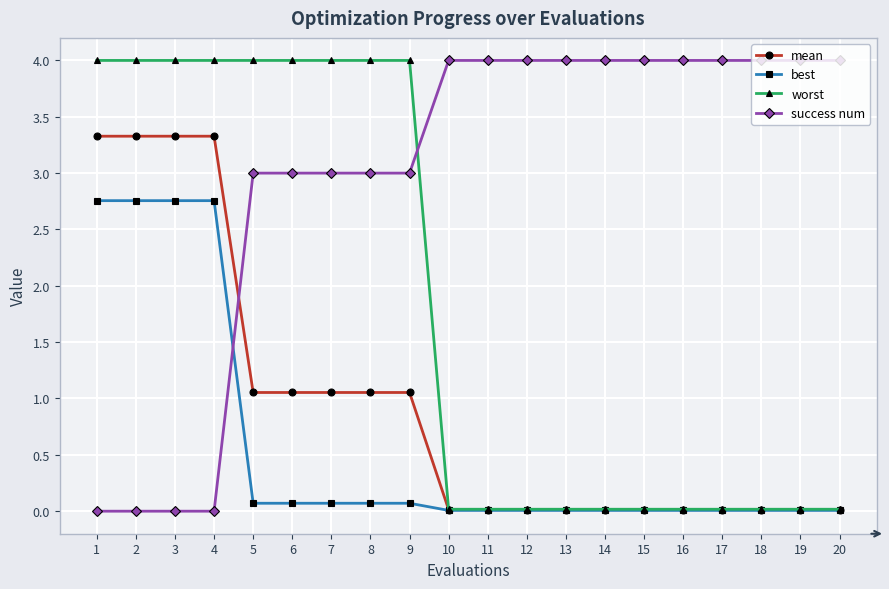

The value of worst at 1 is 5.2. True or false?

False